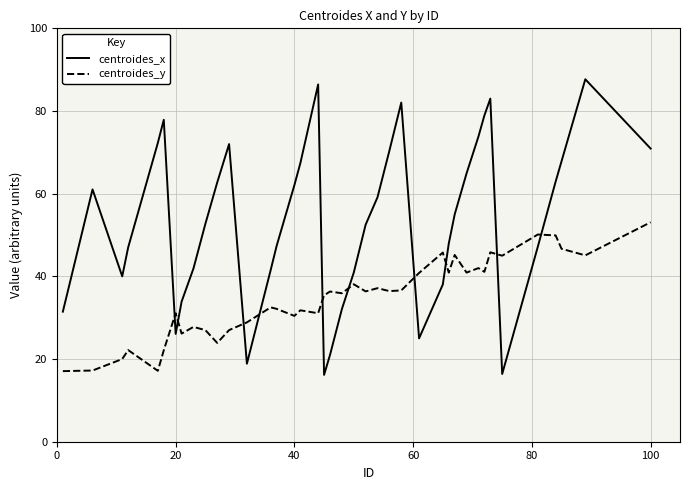

In centroides_y, how many points are lower than both neighbors (excluding endpoints)?

13